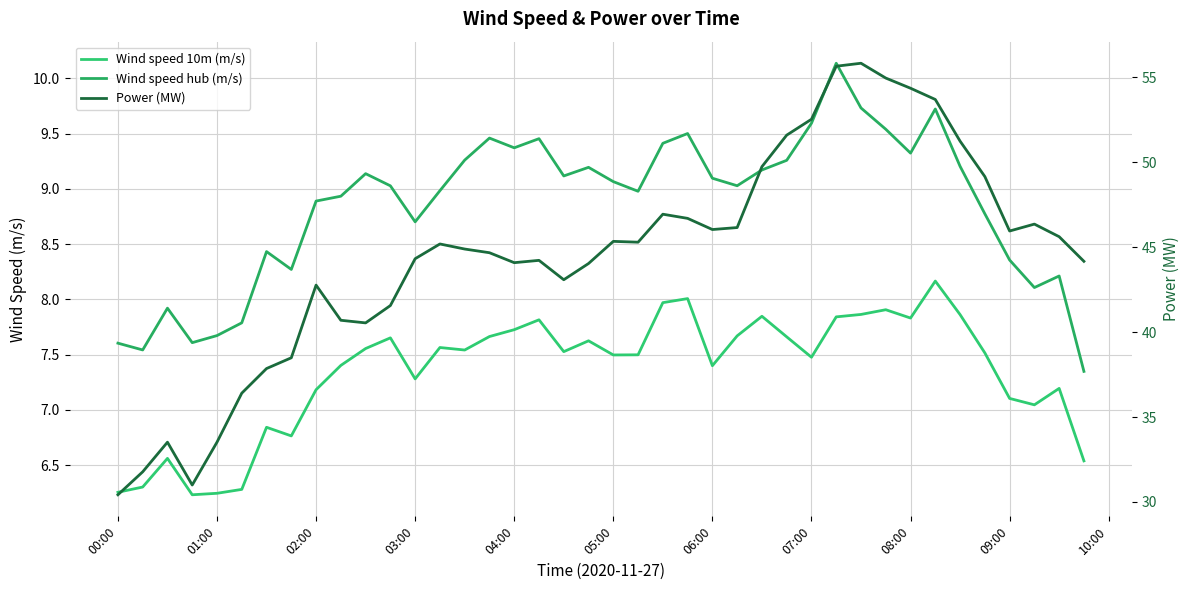

The Wind speed 10m (m/s) series shows 2.4 at 15. True or false?

False